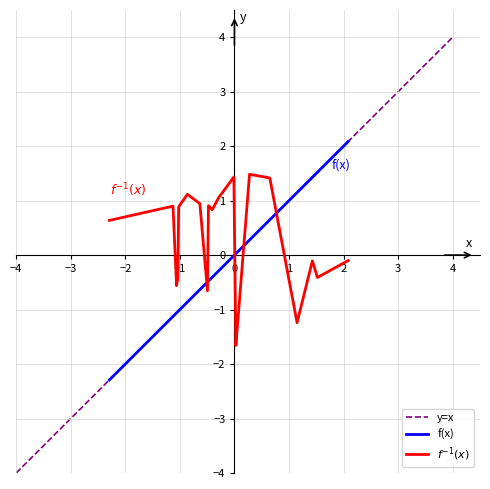

How many values in the f_inv(x) series are below 0?

9